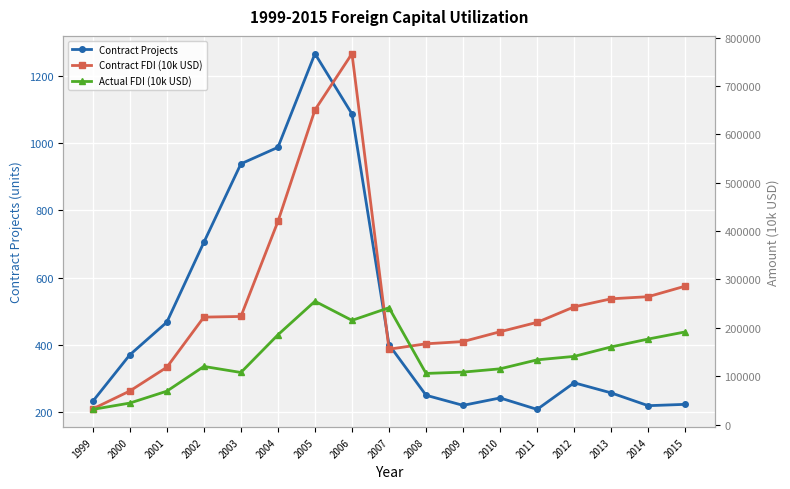

List the series in order of their peak value, lowest first.

Contract Projects, Actual FDI (10k USD), Contract FDI (10k USD)